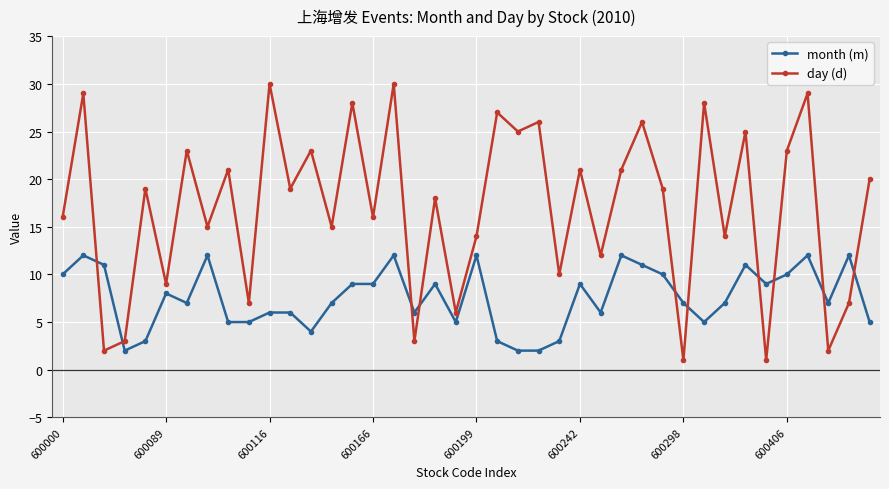

Which series has the largest range (max minus min)?

day (d)